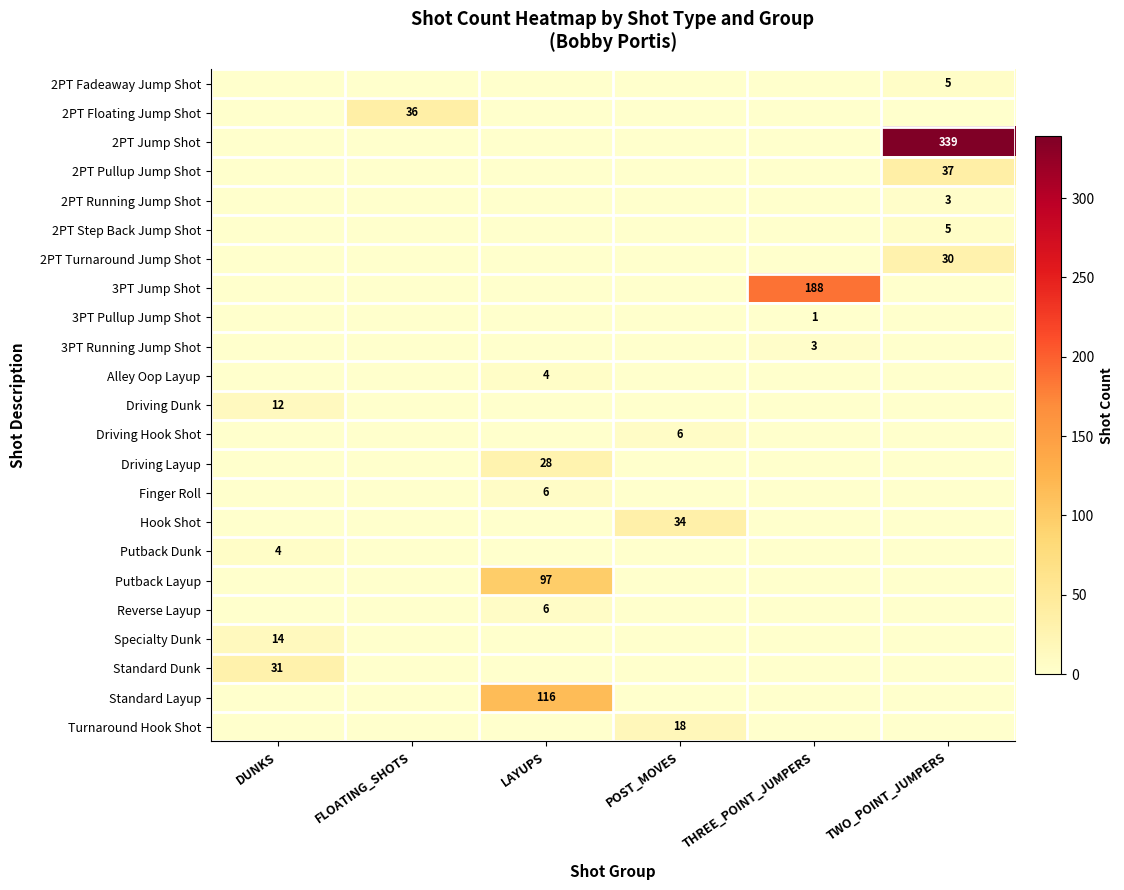

What is the total value across all series at POST_MOVES?

58